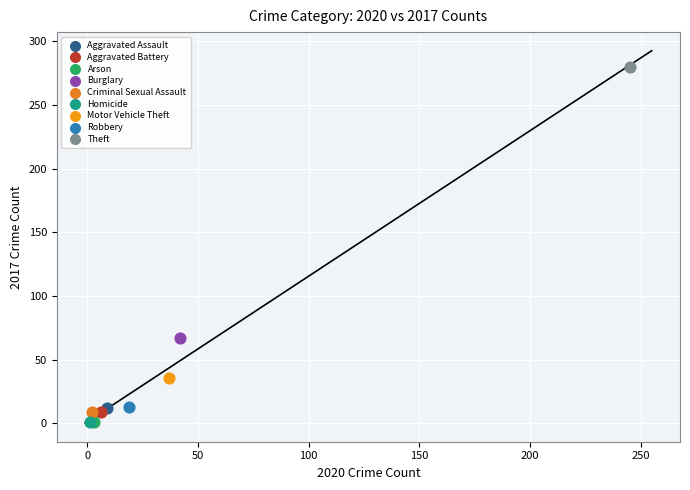

What are all the series names shown in the legend?

Aggravated Assault, Aggravated Battery, Arson, Burglary, Criminal Sexual Assault, Homicide, Motor Vehicle Theft, Robbery, Theft